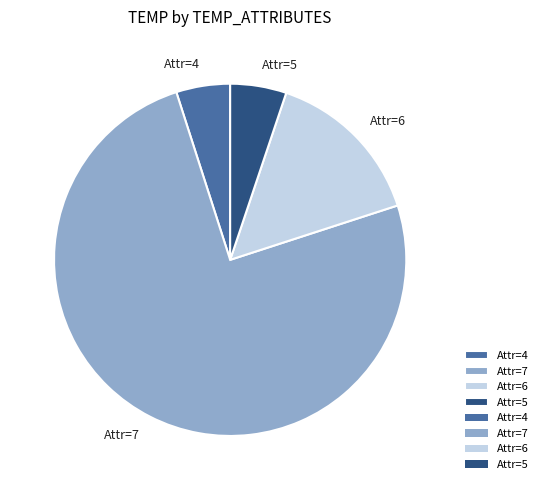

Is there a majority slice in this chart?

Yes